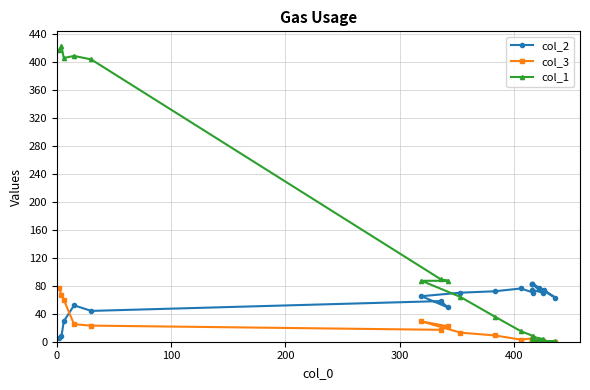

What position from the left is 0?

1